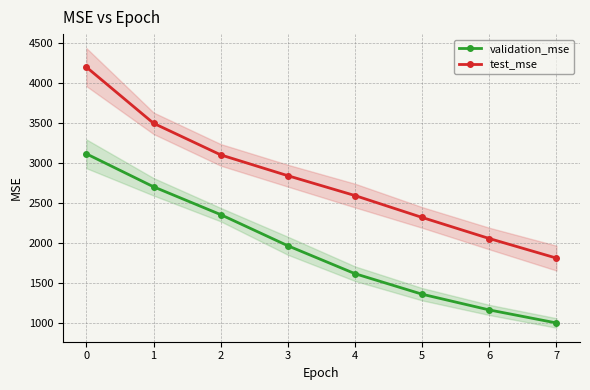

Which category has the lowest value in the validation_mse series?

7